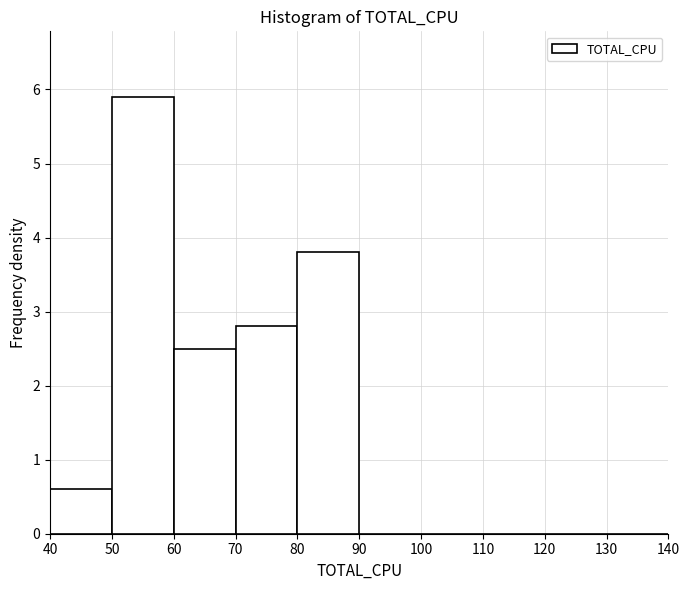

Reading left to right, list every bar in this chart as the range it spans on the x-axis followed by its height. The values are not printed on the chart, so give them approximately, as read against the axis.

40 to 50: 0.6
50 to 60: 5.9
60 to 70: 2.5
70 to 80: 2.8
80 to 90: 3.8
90 to 100: 0
100 to 110: 0
110 to 120: 0
120 to 130: 0
130 to 140: 0